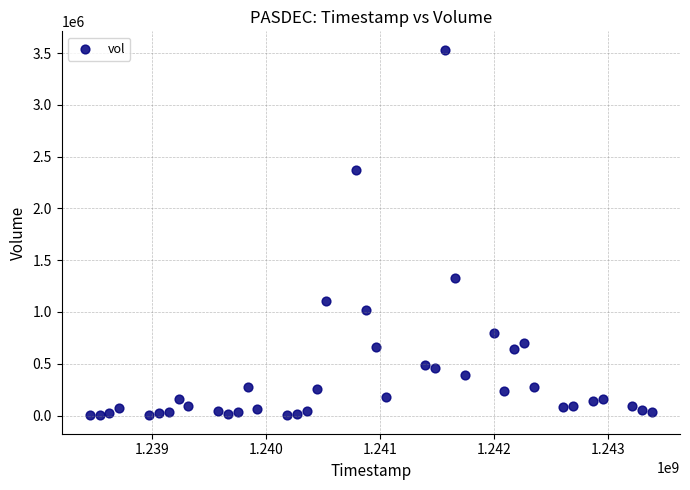

What is the range of X values (max minus min)?

4924800